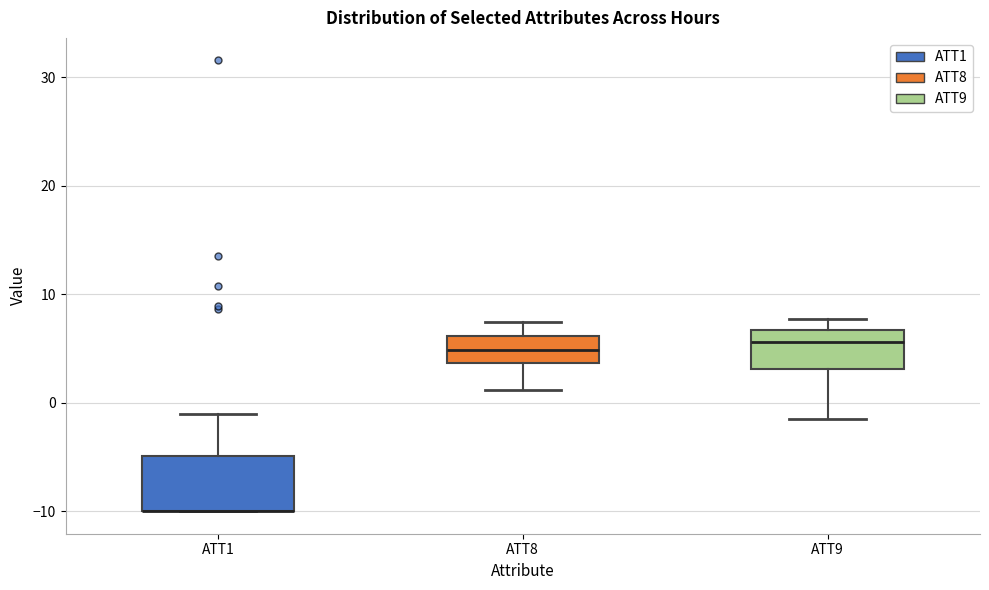

Reading left to right, transcribe this box plot: for each box, give where its median line is, the range the box spans, and where its two whiskers end, as read against the y-axis. The values are not printed on the chart, so give them approximately, as read against the axis.

ATT1: median -10 (drawn on the box's lower edge), box -10 to -5, whiskers -10 to -1
ATT8: median 5, box 4 to 6, whiskers 1 to 7
ATT9: median 6, box 3 to 7, whiskers -1 to 8